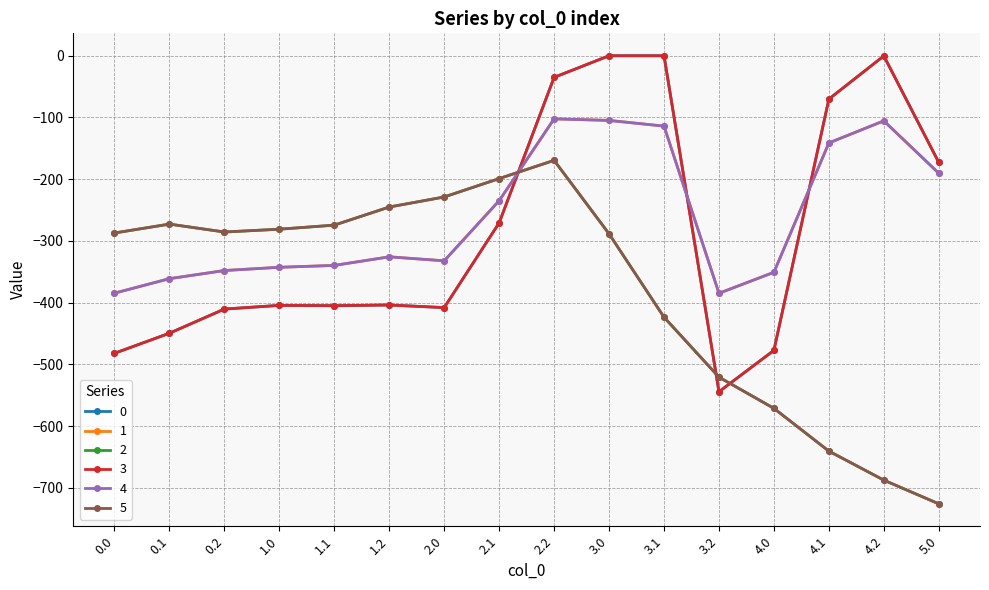

Between which two adjacent categories do 0 and 1 first intersect?

2.1 and 2.2